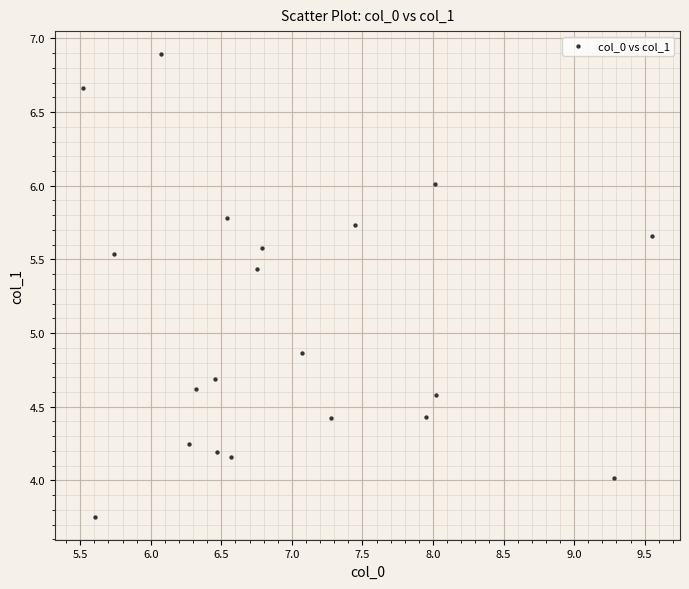

What is the range of Y values (max minus min)?

3.1